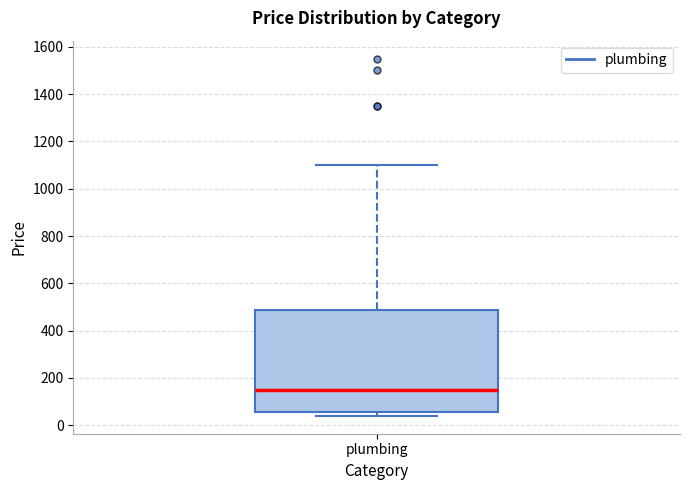

Transcribe this box plot: give where the median line is, the range the box spans, and where the two whiskers end, as read against the y-axis. The values are not printed on the chart, so give them approximately, as read against the axis.

median 160, box 60 to 480, whiskers 40 to 1100